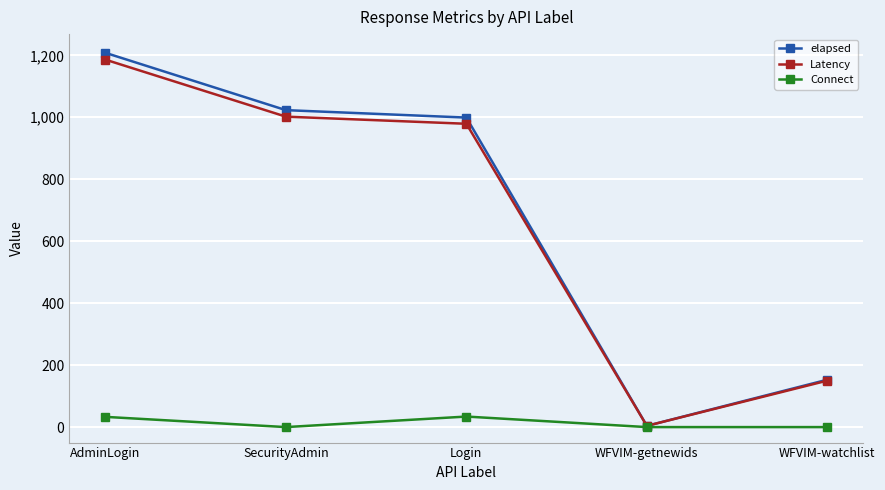

What is the difference between the maximum and minimum values in the elapsed series?

1204